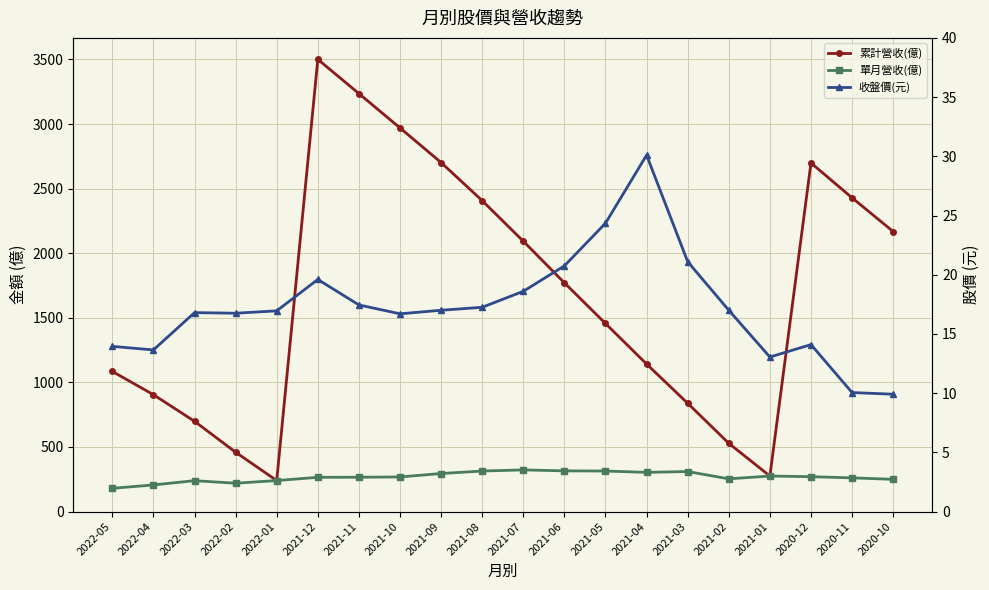

True or false: 單月營收(億) has more than 0 points higher than both neighbors.

True